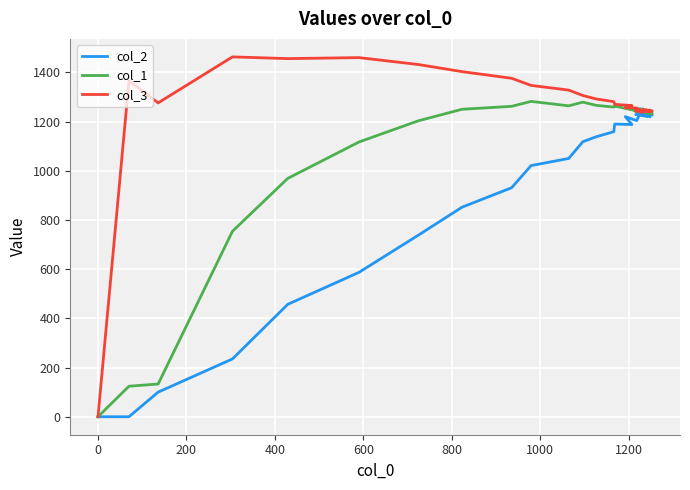

What is the difference between the maximum and minimum values in the col_2 series?

1252